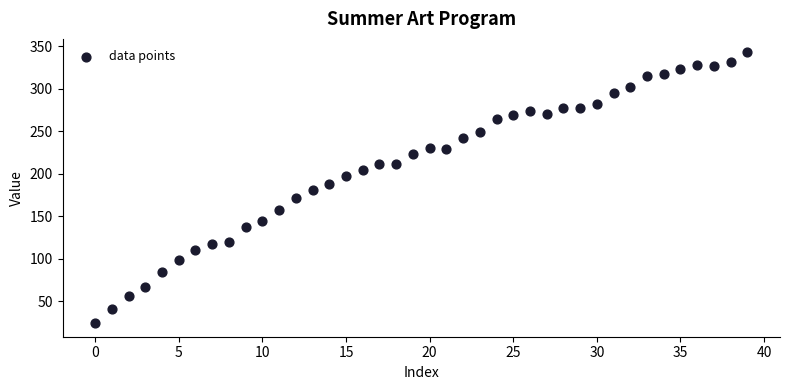

What is the range of Y values (max minus min)?

319